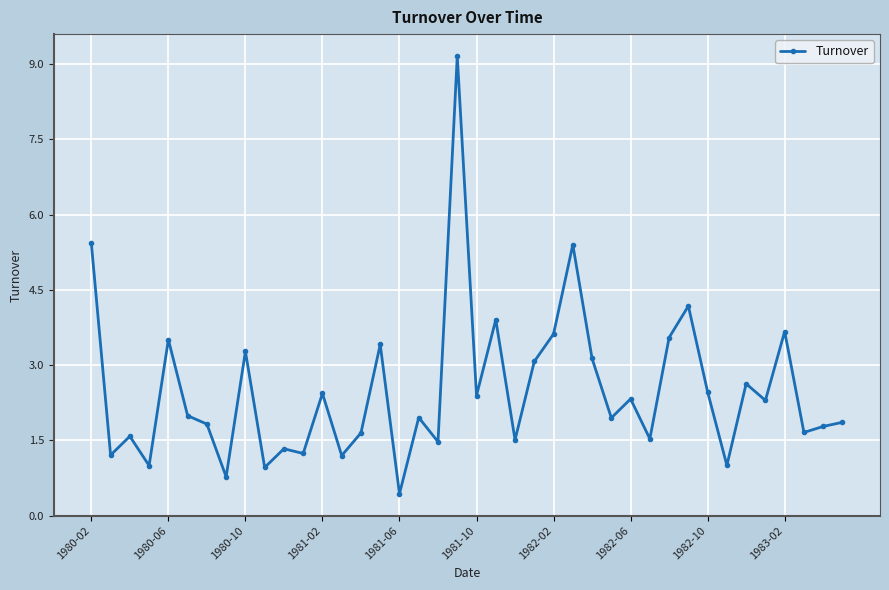

Is this an area chart (filled region under the line)?

No